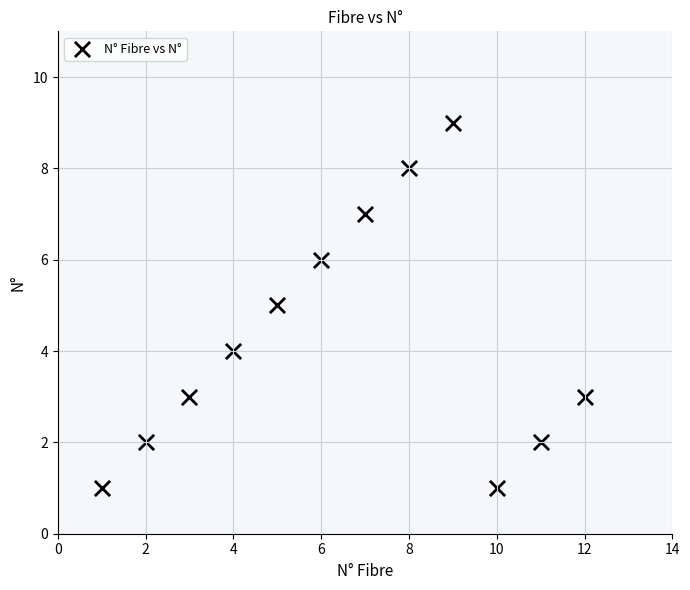

What is the average Y value?

4